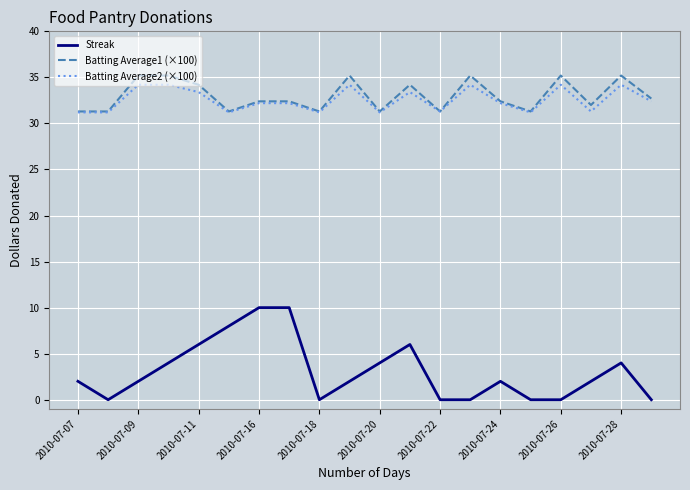

True or false: Streak and Batting Average1 (×100) cross at least once.

False